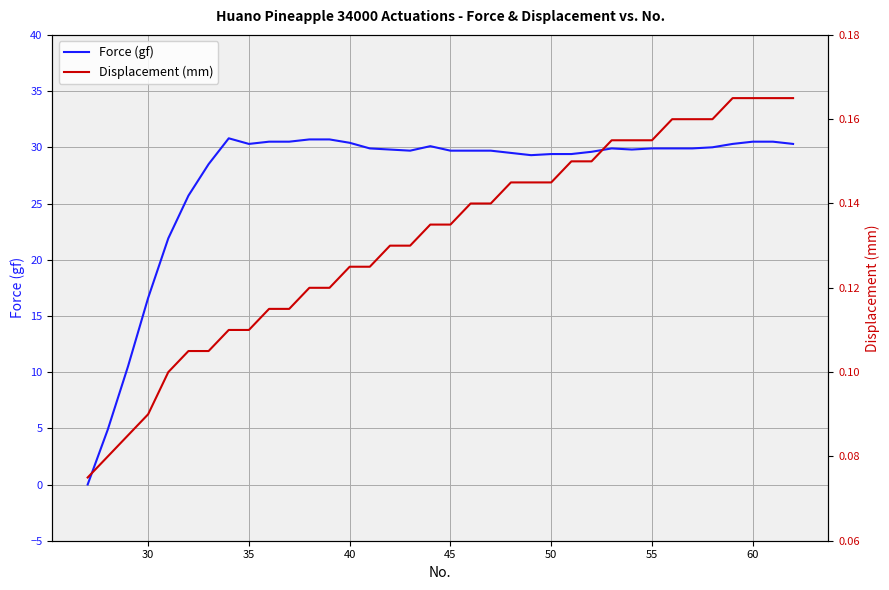

Count the number of categories in the chart.

36